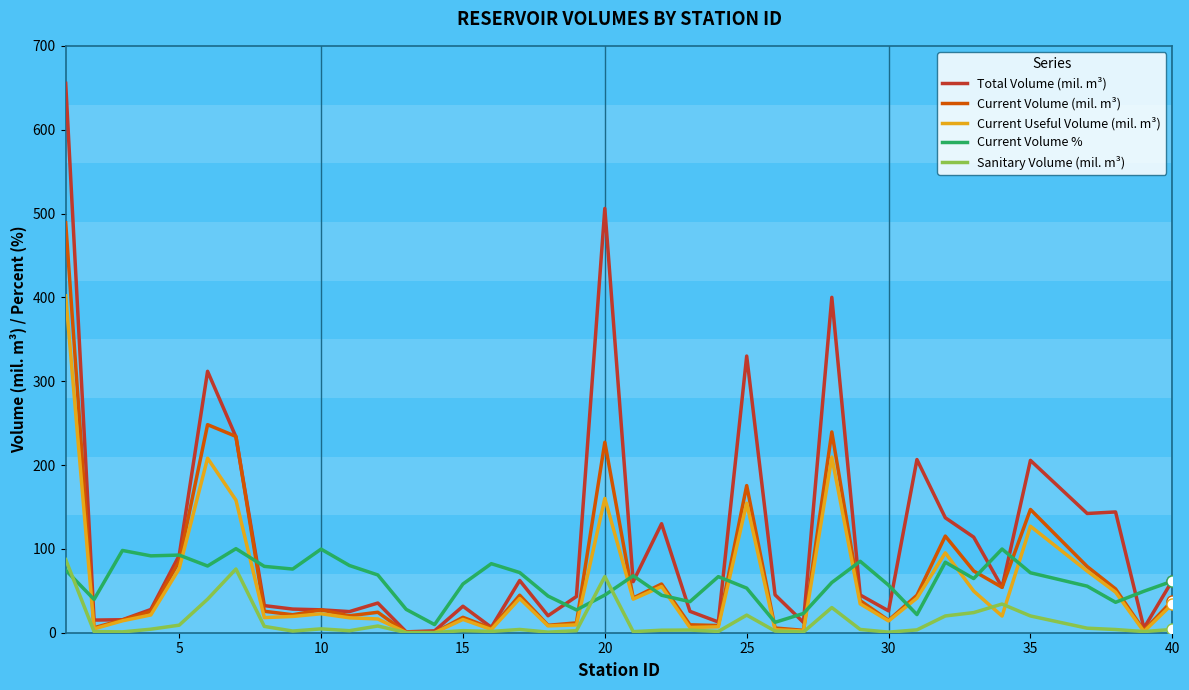

What is the greatest value displayed?

655.3